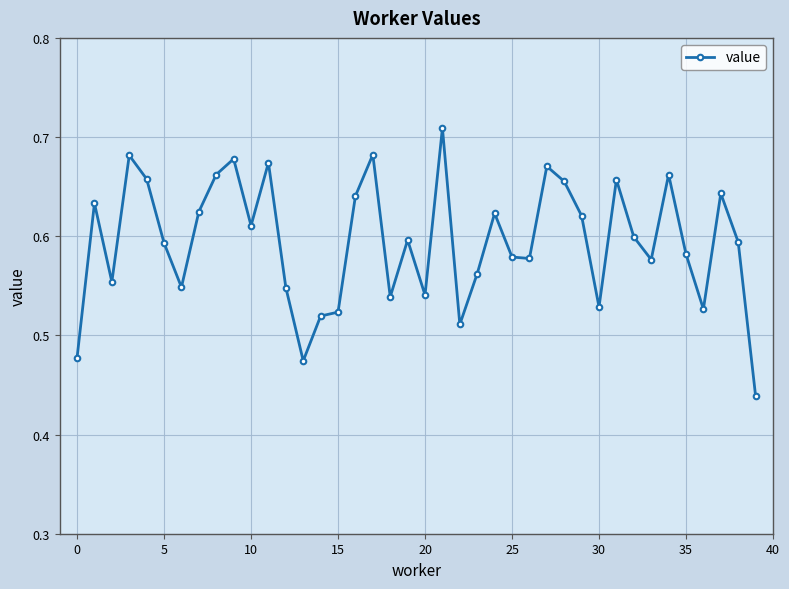

How many distinct data groups are displayed?

1